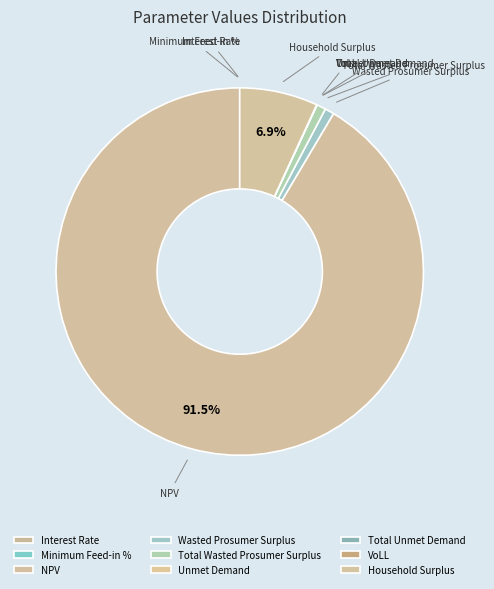

Which slice represents more than half of the pie?

NPV